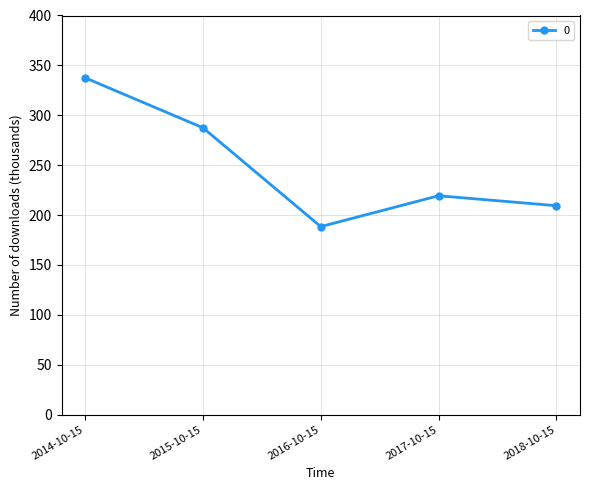

How many data points are above 219?

3